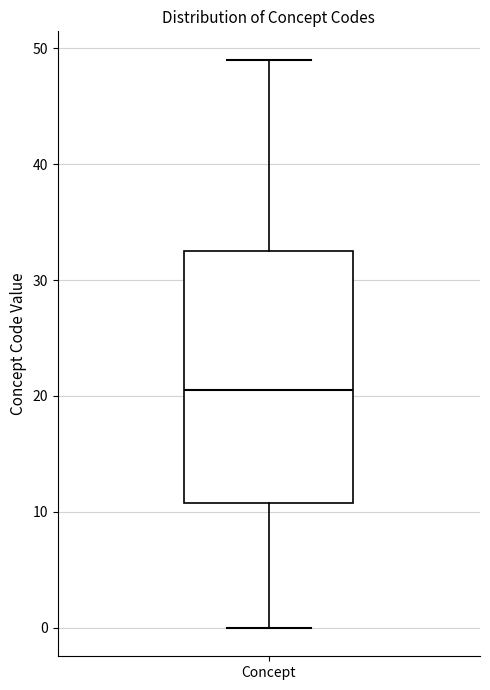

Transcribe this box plot: give where the median line is, the range the box spans, and where the two whiskers end, as read against the y-axis. The values are not printed on the chart, so give them approximately, as read against the axis.

median 21, box 11 to 33, whiskers 0 to 49